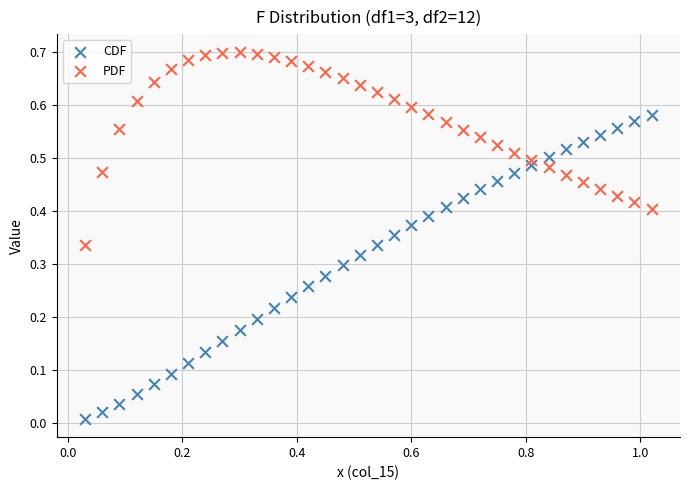

Across all data points, what is the range of X values (max minus min)?

1.0